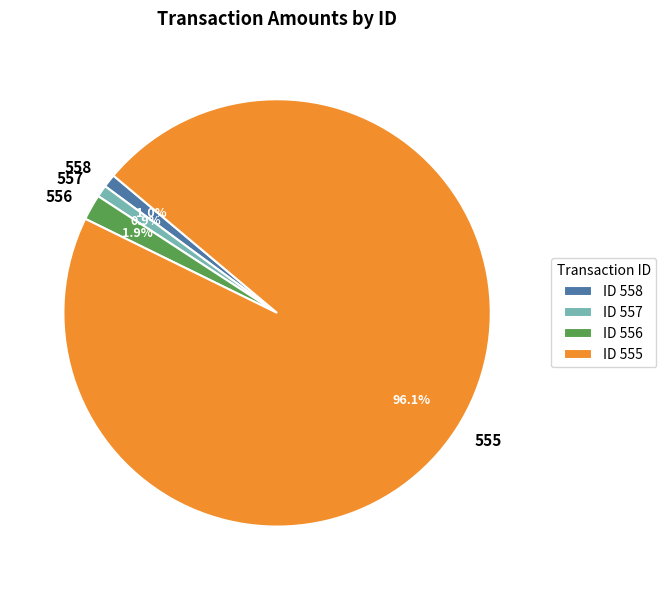

Count the number of slices in the pie.

4